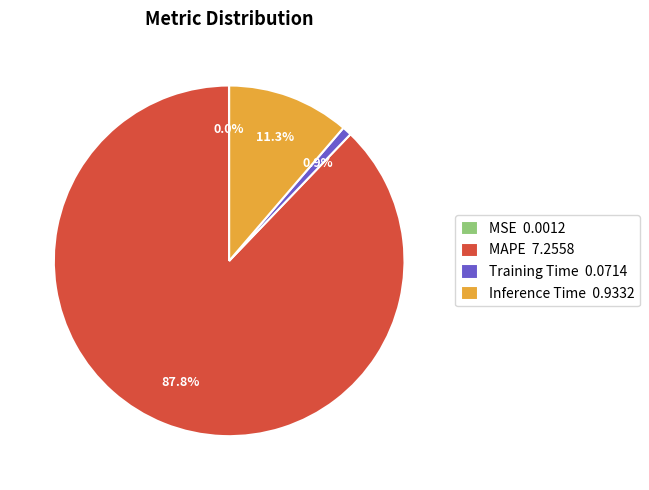

Is there a majority slice in this chart?

Yes